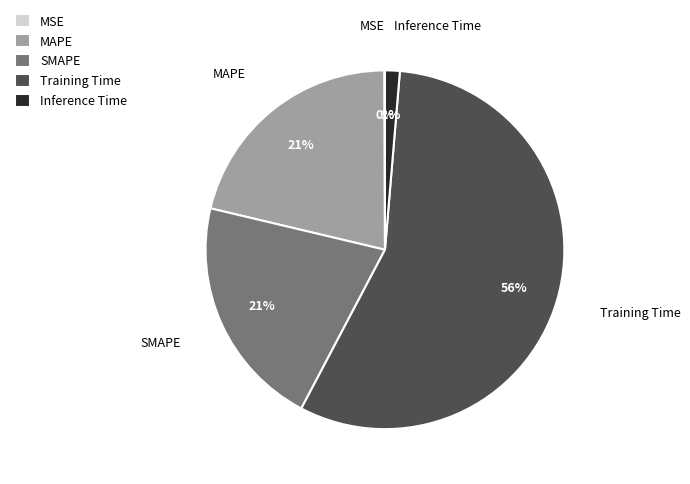

Which has a higher value, Training Time or SMAPE?

Training Time